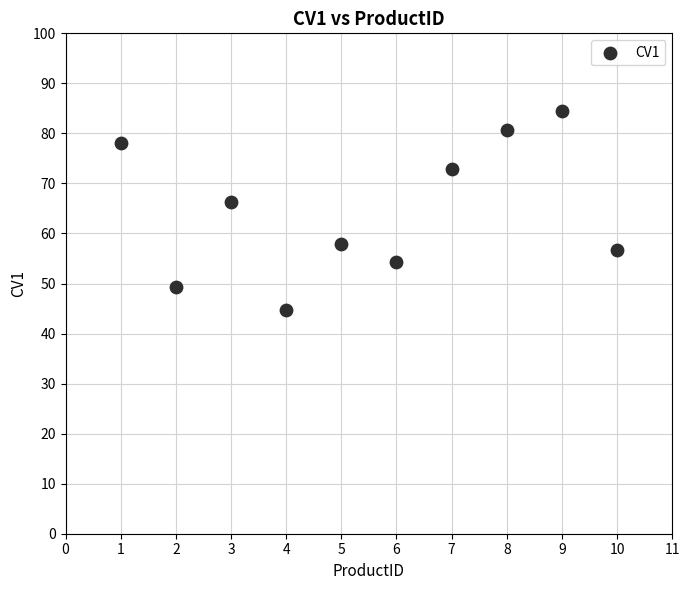

What is the range of X values (max minus min)?

9.0